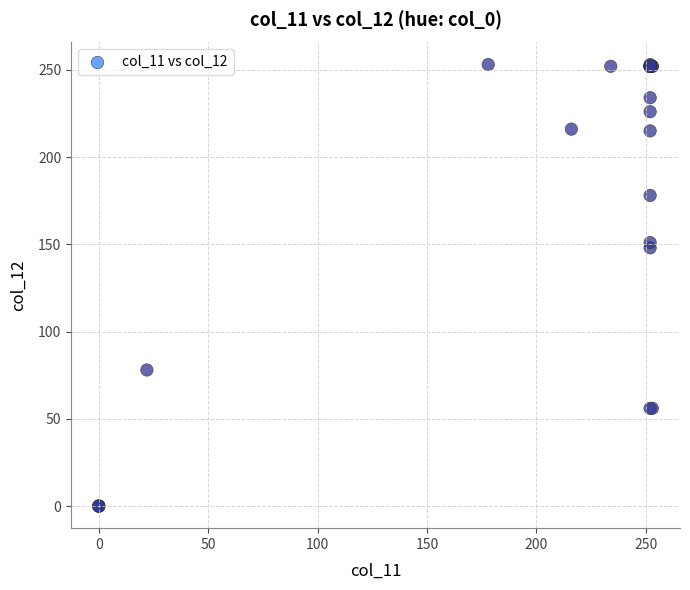

What Y value in the scatter plot is closest to 126?

148